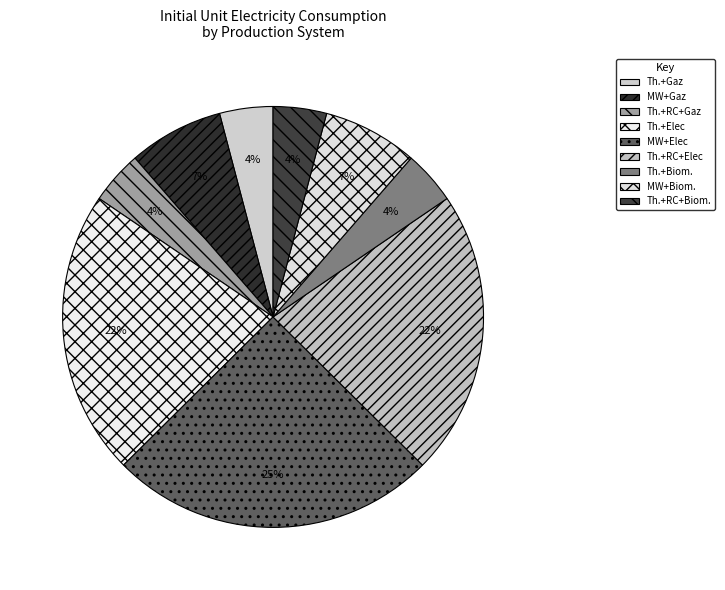

How many slices are in this pie chart?

9